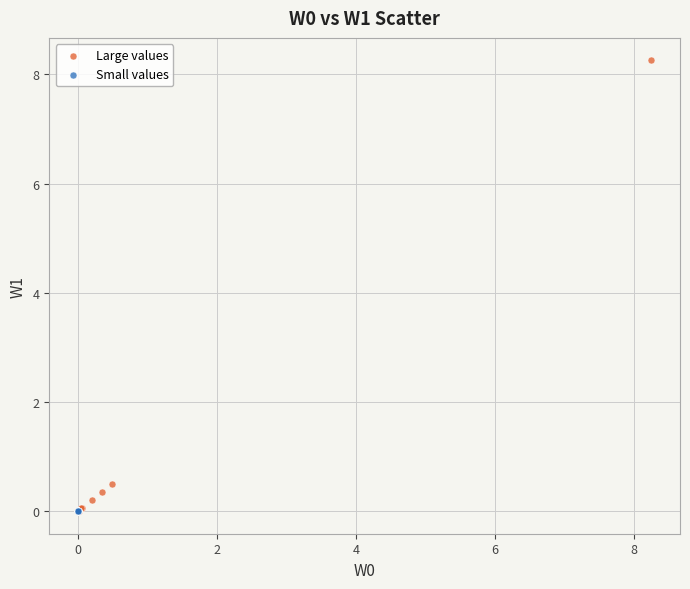

Which series reaches the maximum Y coordinate?

Large values